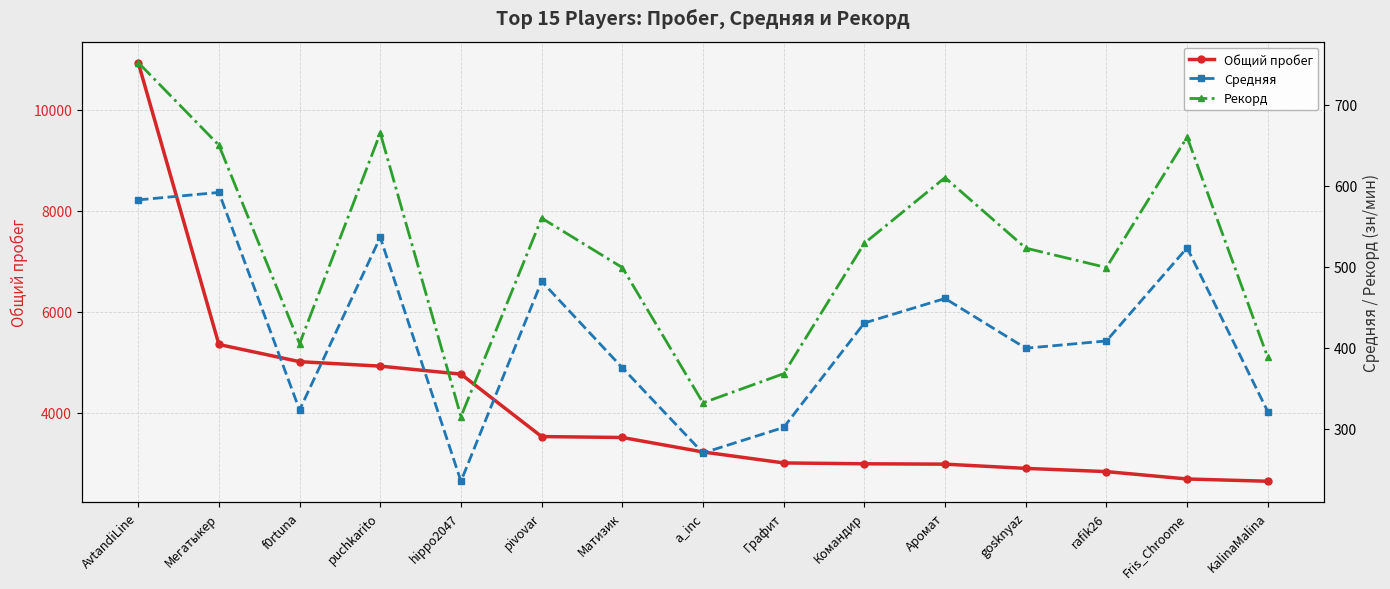

Reading left to right, extract all data points from this chart.

Общий пробег: 10938.0	5354.0	5014.0	4925.0	4767.0	3530.0	3512.0	3225.0	3008.0	2991.0	2984.0	2900.0	2836.0	2690.0	2645.0
Средняя: 582.5	591.7	323.2	536.3	235.2	482.0	375.3	270.1	301.7	430.6	460.8	399.4	408.4	523.4	321.2
Рекорд: 752.0	650.0	405.0	665.0	315.0	560.0	499.0	332.0	368.0	529.0	610.0	523.0	499.0	660.0	388.0